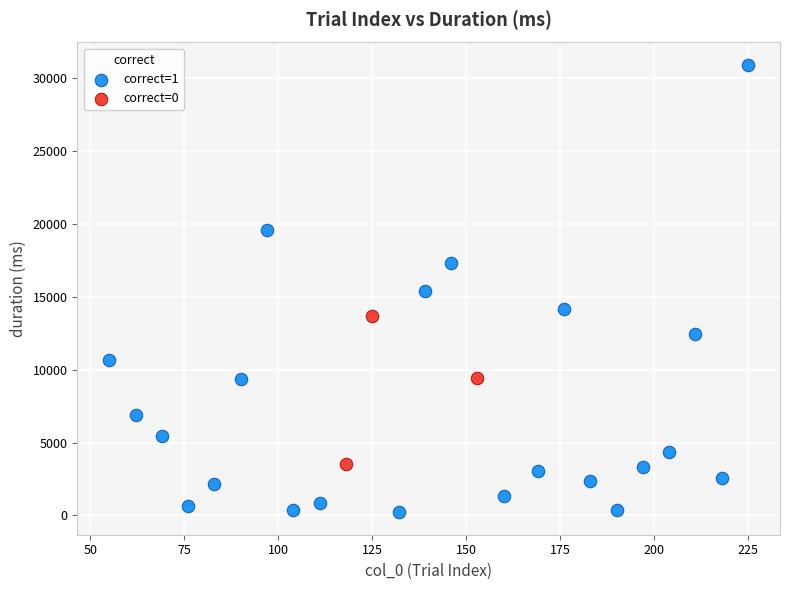

Which series reaches the minimum Y coordinate?

correct=1